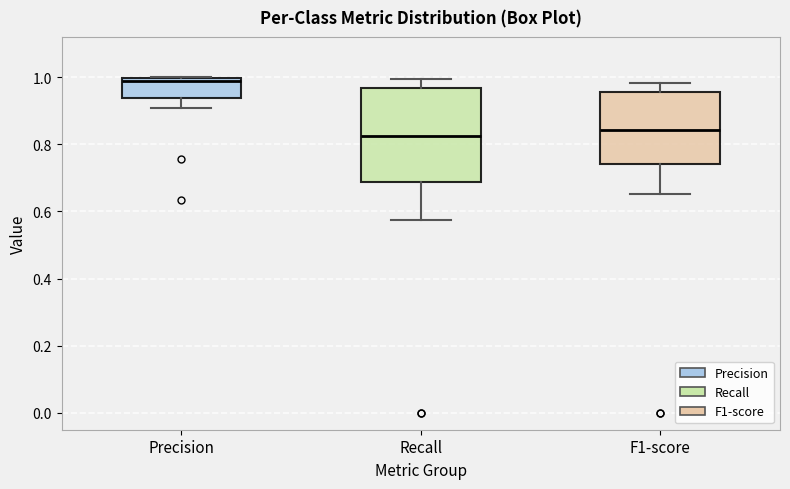

Where does the lower whisker of the box for Recall end on the y-axis? The values are not printed on the chart, so give them approximately, as read against the axis.

0.58